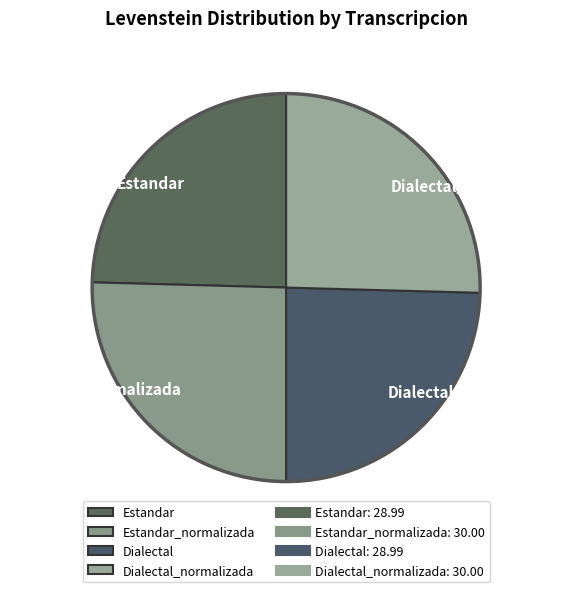

True or false: Estandar accounts for 25% of the total.

True